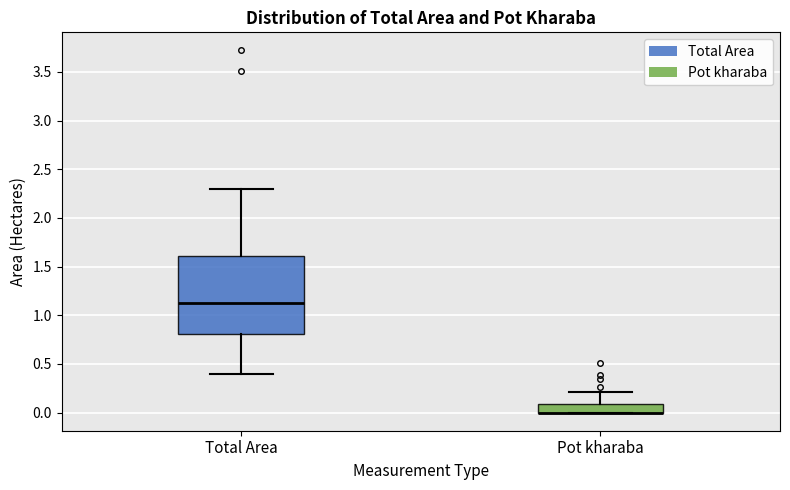

Reading left to right, transcribe this box plot: for each box, give where its median line is, the range the box spans, and where its two whiskers end, as read against the y-axis. The values are not printed on the chart, so give them approximately, as read against the axis.

Total Area: median 1.15, box 0.80 to 1.60, whiskers 0.40 to 2.30
Pot kharaba: median 0.00 (drawn on the box's lower edge), box 0.00 to 0.10, whiskers 0.00 to 0.20